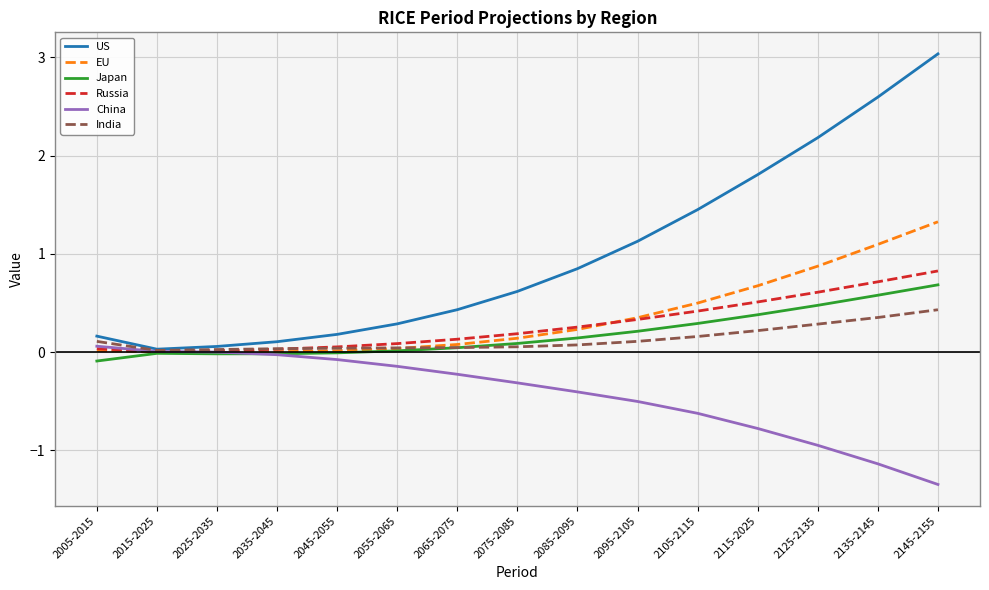

What is the average value of the China series?

-0.4